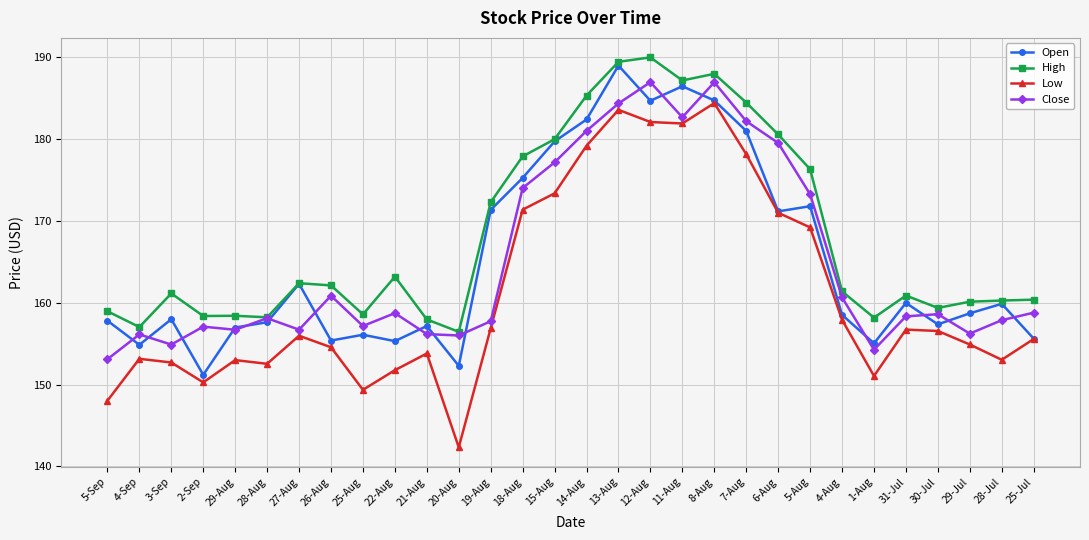

The Low series shows 35.7 at 25-Aug. True or false?

False